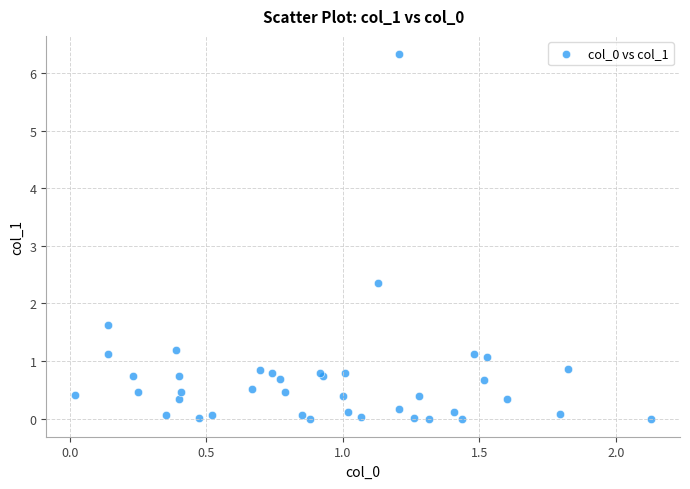

What Y value in the scatter plot is closest to 3?

2.4